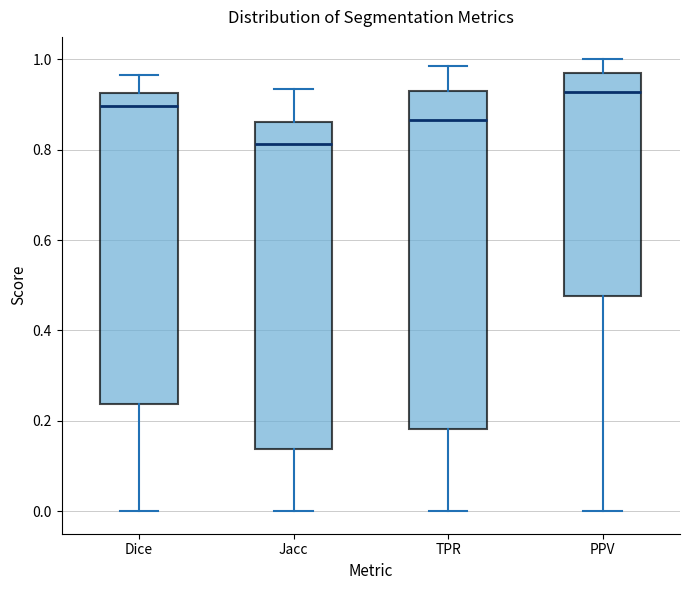

Where is the lower edge of the box for TPR on the y-axis? The values are not printed on the chart, so give them approximately, as read against the axis.

0.18